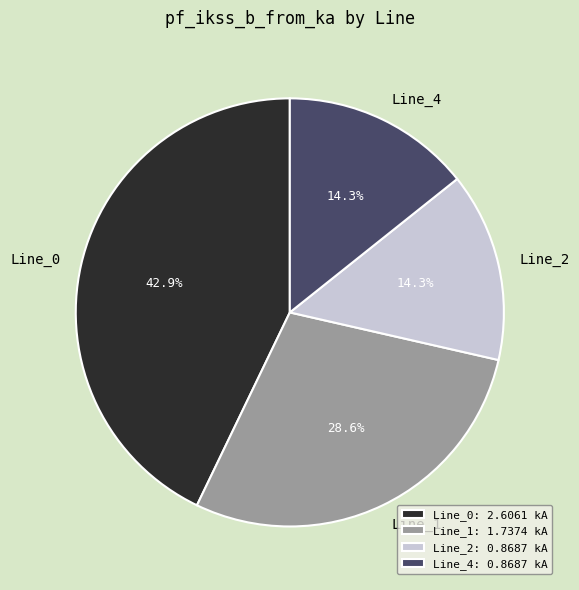

Which has a higher value, Line_4 or Line_0?

Line_0